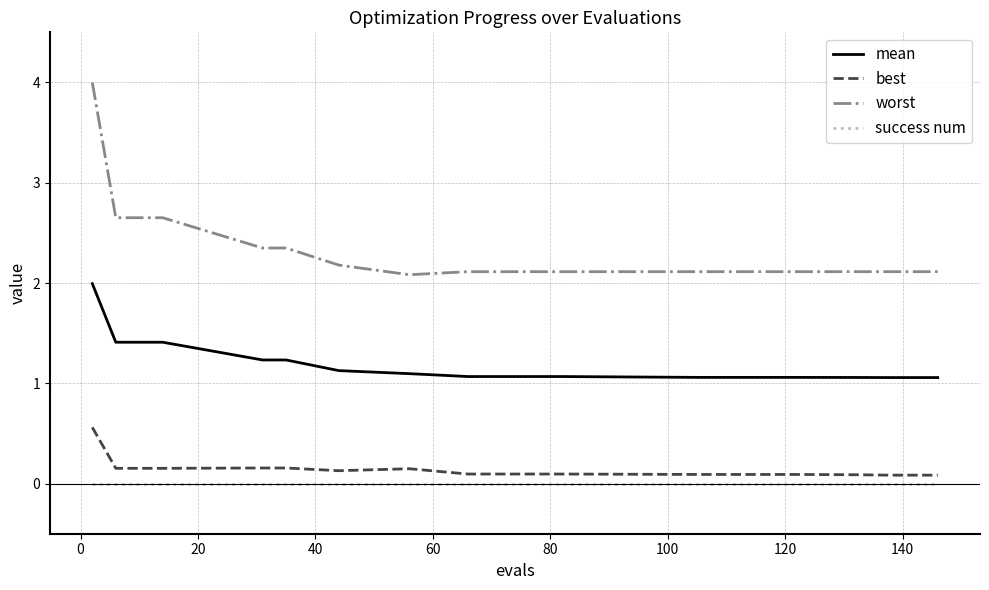

True or false: success num and worst cross at least once.

False